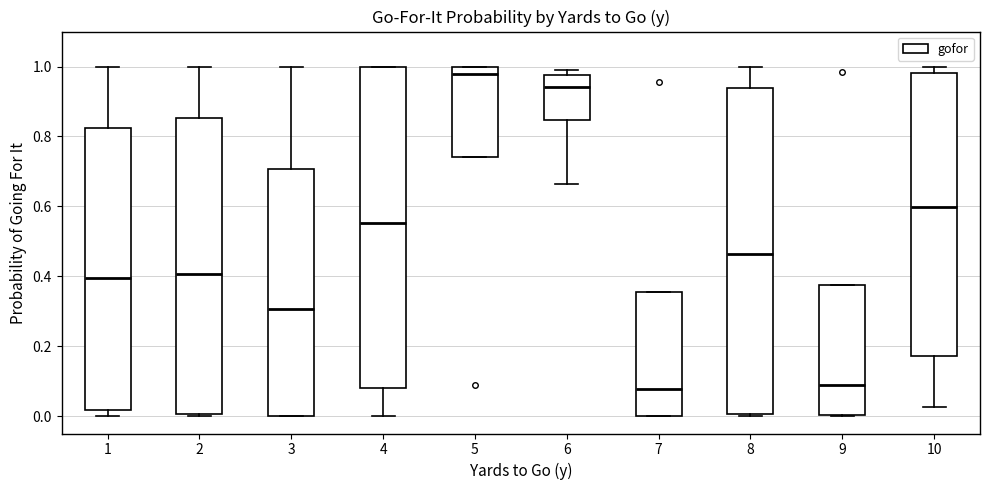

Reading left to right, read every box against the y-axis: the position of its median line, the range the box covers, and the ends of its whiskers. The values are not printed on the chart, so give them approximately, as read against the axis.

1: median 0.40, box 0.02 to 0.82, whiskers 0.00 to 1.00
2: median 0.40, box 0.00 to 0.86, whiskers 0.00 to 1.00
3: median 0.30, box 0.00 to 0.70, whiskers 0.00 to 1.00
4: median 0.56, box 0.08 to 1.00, whiskers 0.00 to 1.00
5: median 0.98, box 0.74 to 1.00, whiskers 0.74 to 1.00
6: median 0.94, box 0.84 to 0.98, whiskers 0.66 to 1.00
7: median 0.08, box 0.00 to 0.36, whiskers 0.00 to 0.36
8: median 0.46, box 0.00 to 0.94, whiskers 0.00 to 1.00
9: median 0.08, box 0.00 to 0.38, whiskers 0.00 to 0.38
10: median 0.60, box 0.18 to 0.98, whiskers 0.02 to 1.00